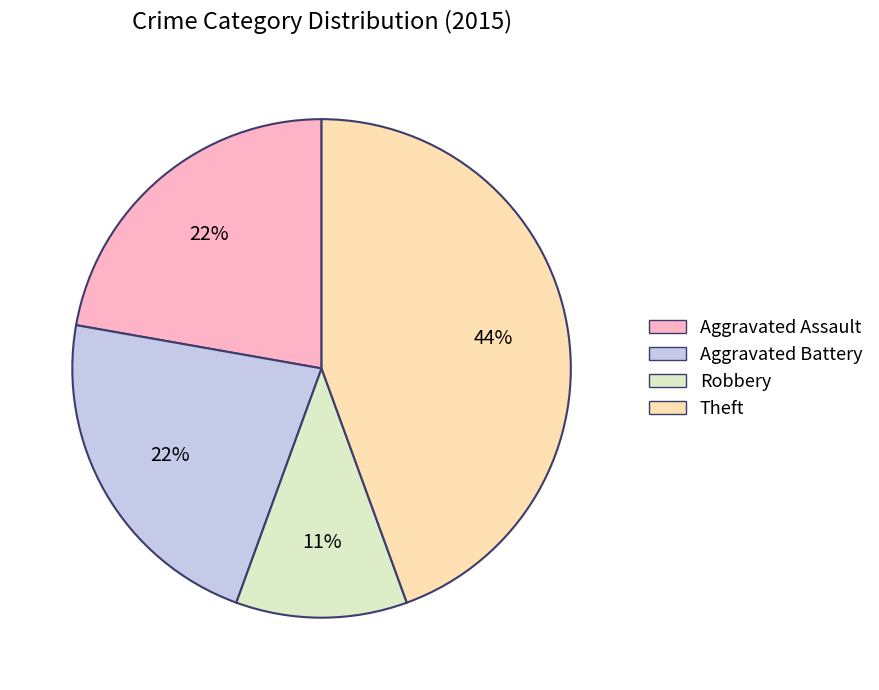

To the nearest percent, what is the combined percentage of Aggravated Assault and Aggravated Battery?

44%